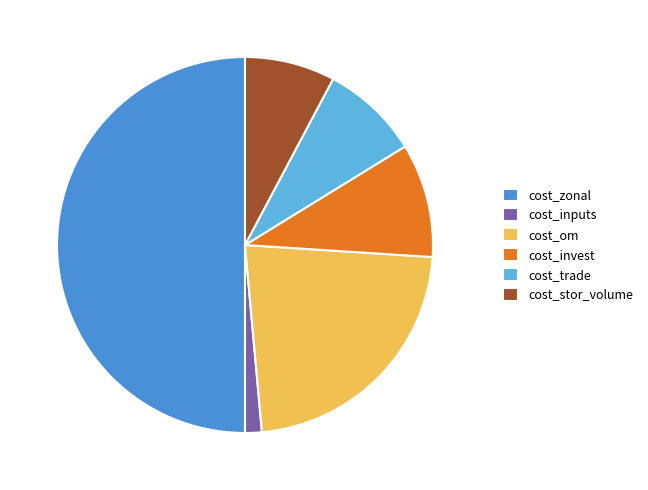

How many segments does this pie chart have?

6